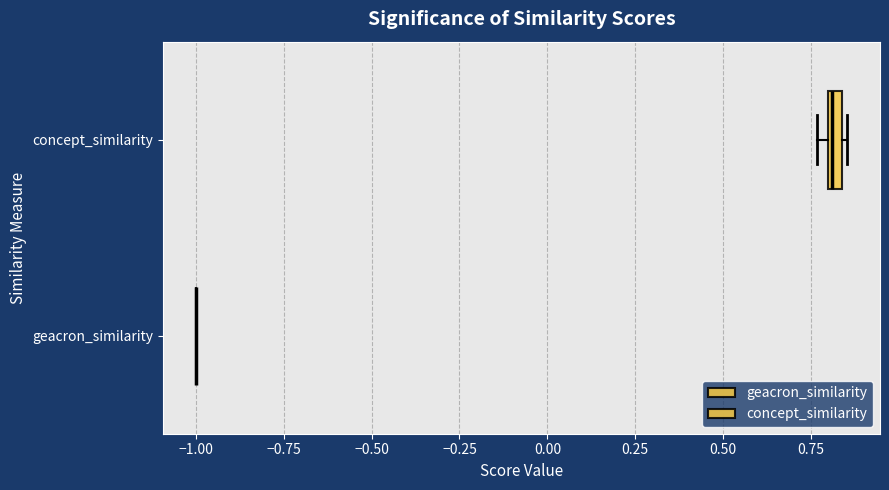

Where is the left edge of the box for concept_similarity on the x-axis? The values are not printed on the chart, so give them approximately, as read against the axis.

0.80